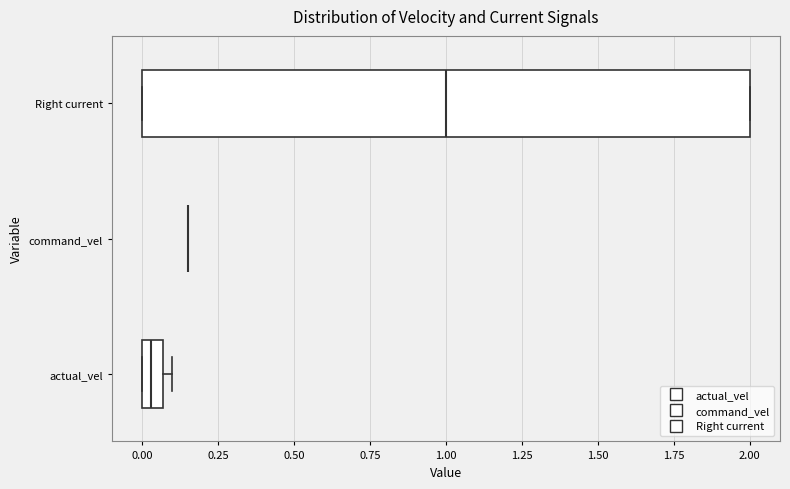

Which box is the widest, from its left edge to its right edge?

Right current